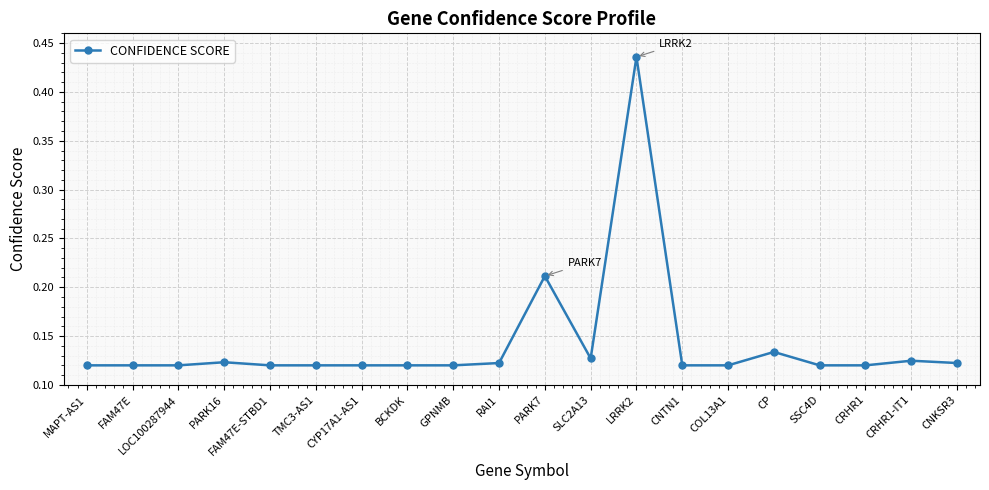

What is the sum of all values?

2.8